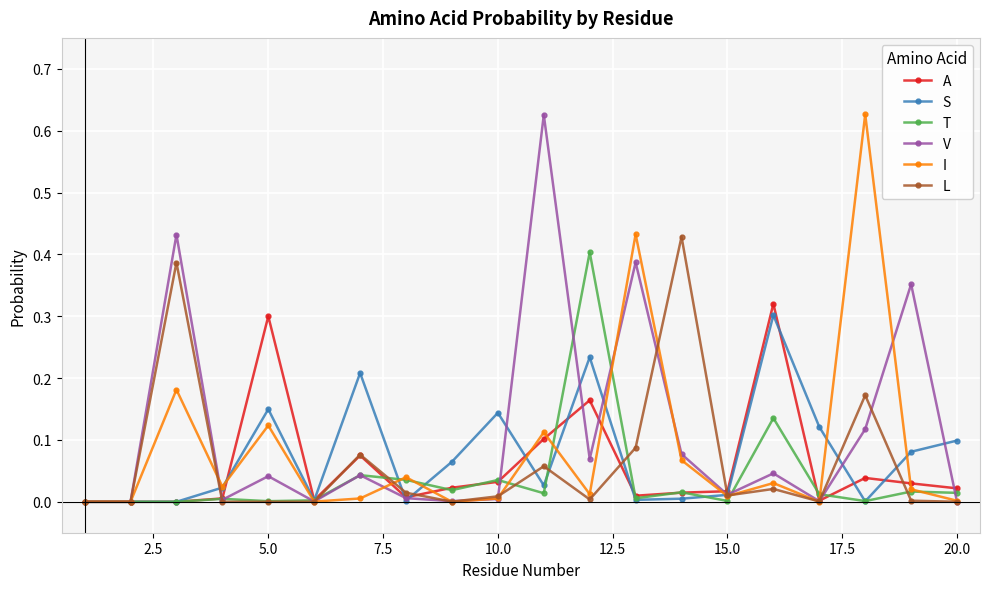

True or false: L and A cross at least once.

True